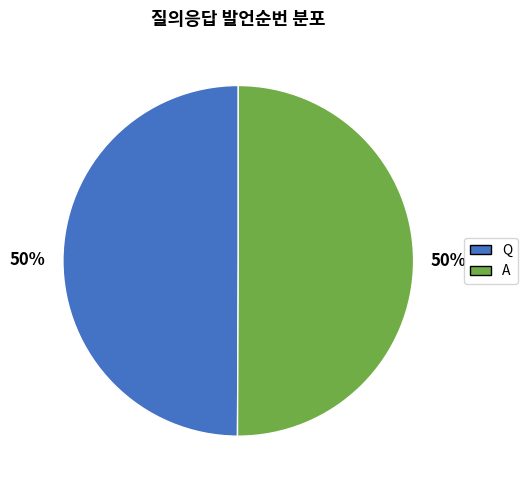

Approximately how many times larger is the value at A compared to Q?

1.0